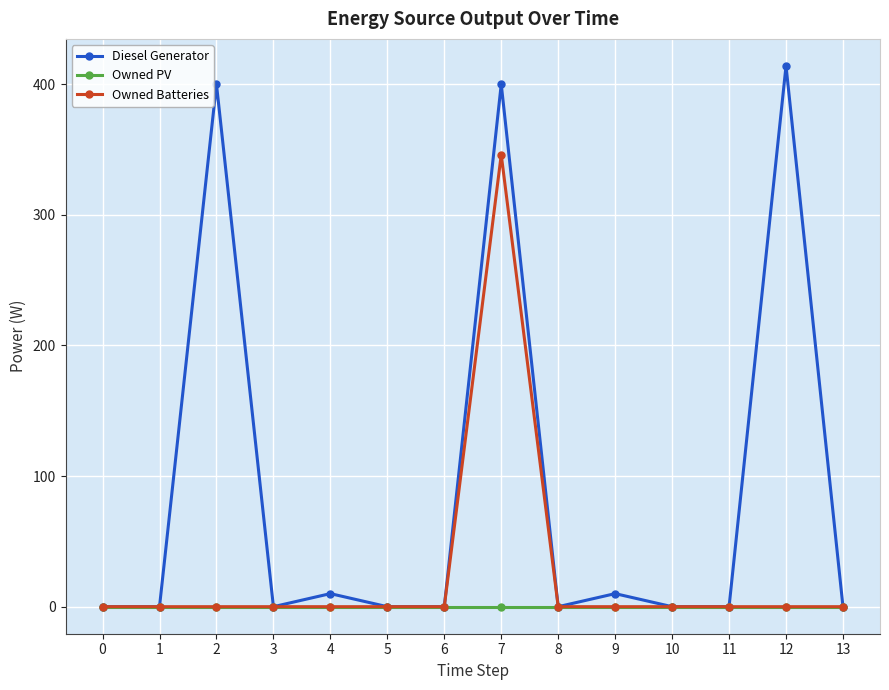

Is it true that Diesel Generator equals 165.2 at 11?

False